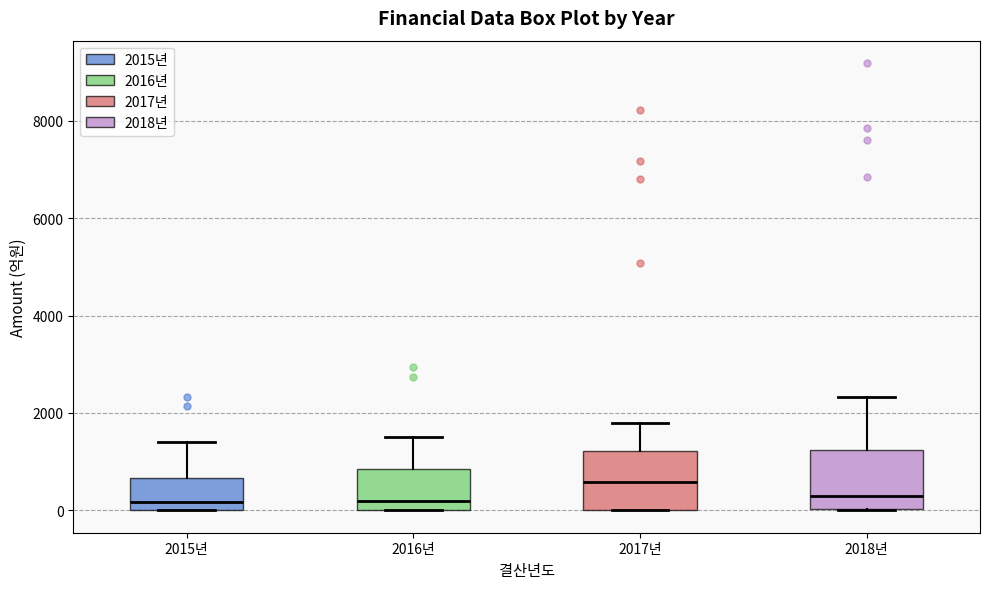

Reading left to right, transcribe this box plot: for each box, give where its median line is, the range the box spans, and where its two whiskers end, as read against the y-axis. The values are not printed on the chart, so give them approximately, as read against the axis.

2015년: median 200, box 0 to 600, whiskers 0 to 1400
2016년: median 200, box 0 to 800, whiskers 0 to 1600
2017년: median 600, box 0 to 1200, whiskers 0 to 1800
2018년: median 200, box 0 to 1200, whiskers 0 to 2400